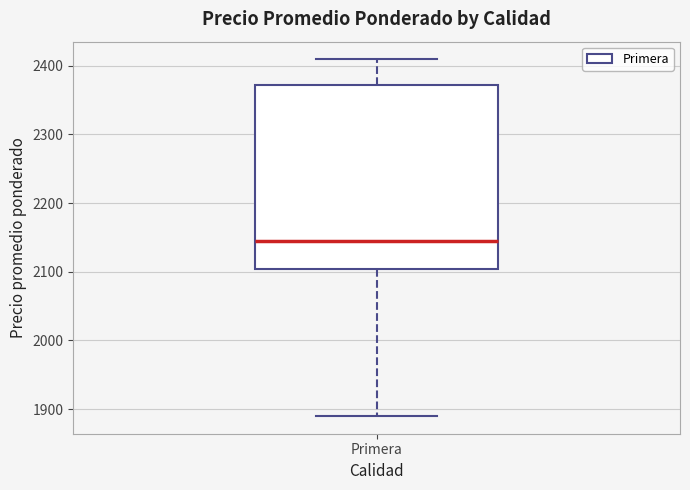

Where does the upper whisker of the box for Primera end on the y-axis? The values are not printed on the chart, so give them approximately, as read against the axis.

2410